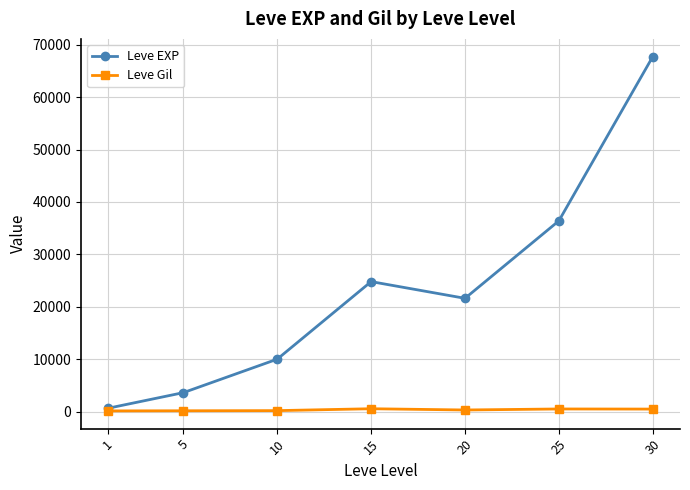

Between 5 and 30, which series saw the biggest shift?

Leve EXP